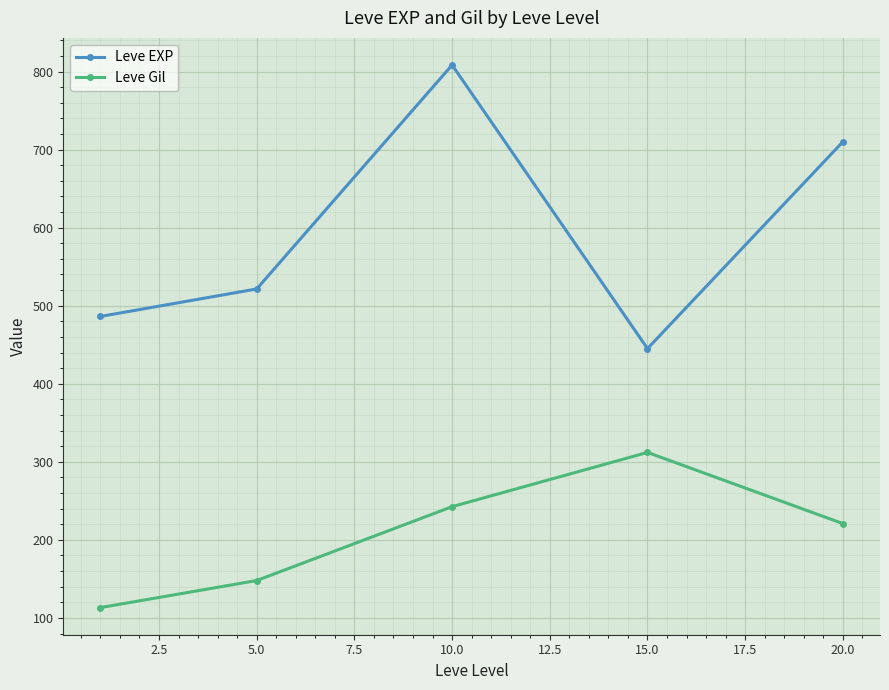

How many interior local peaks does the Leve Gil series have?

1